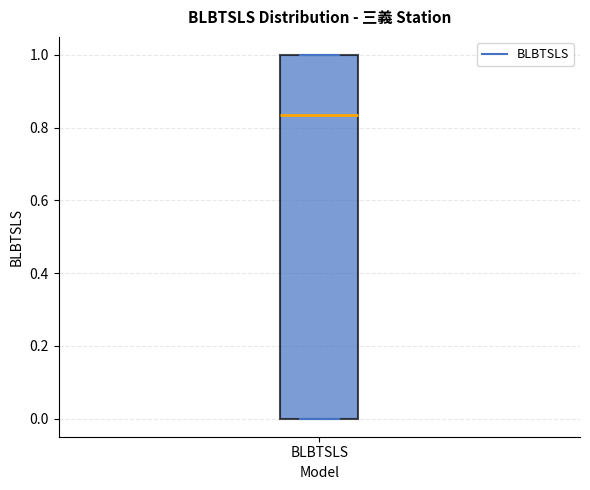

Where does the median line of the box for BLBTSLS sit on the y-axis? The values are not printed on the chart, so give them approximately, as read against the axis.

0.84